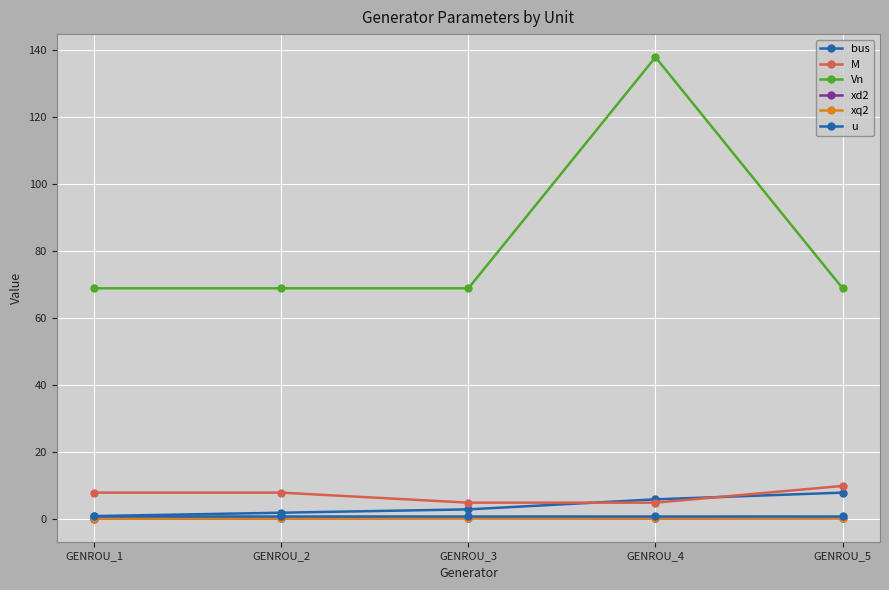

Where is the first local minimum for xq2?

GENROU_4